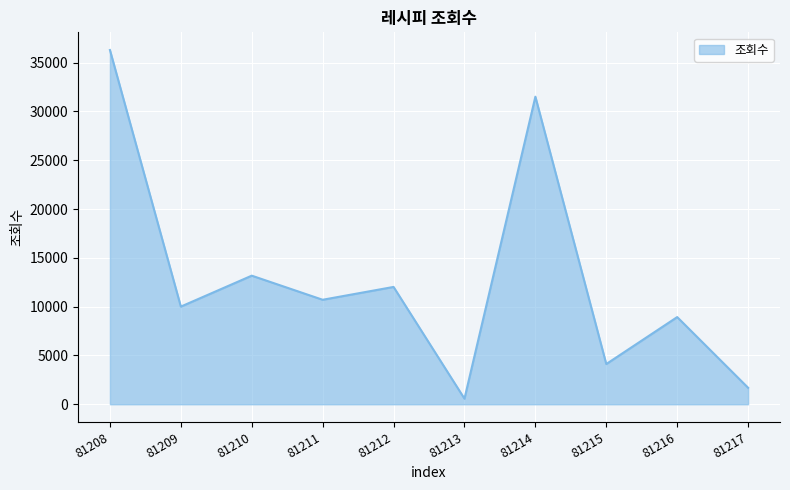

How many values are below 10704?

5